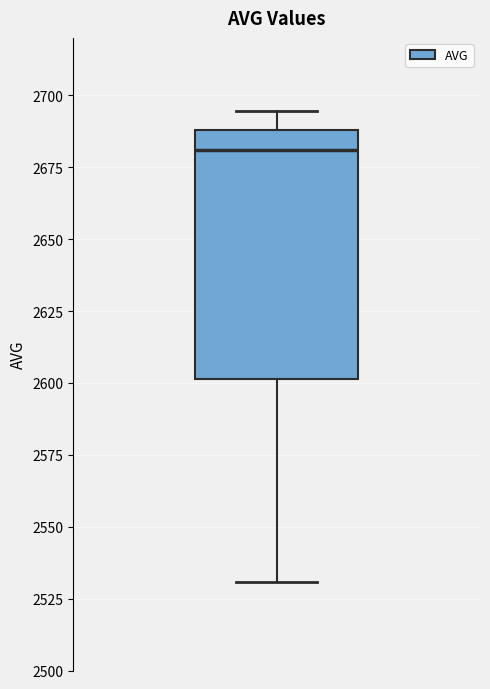

Where is the lower edge of the box on the y-axis? The values are not printed on the chart, so give them approximately, as read against the axis.

2600